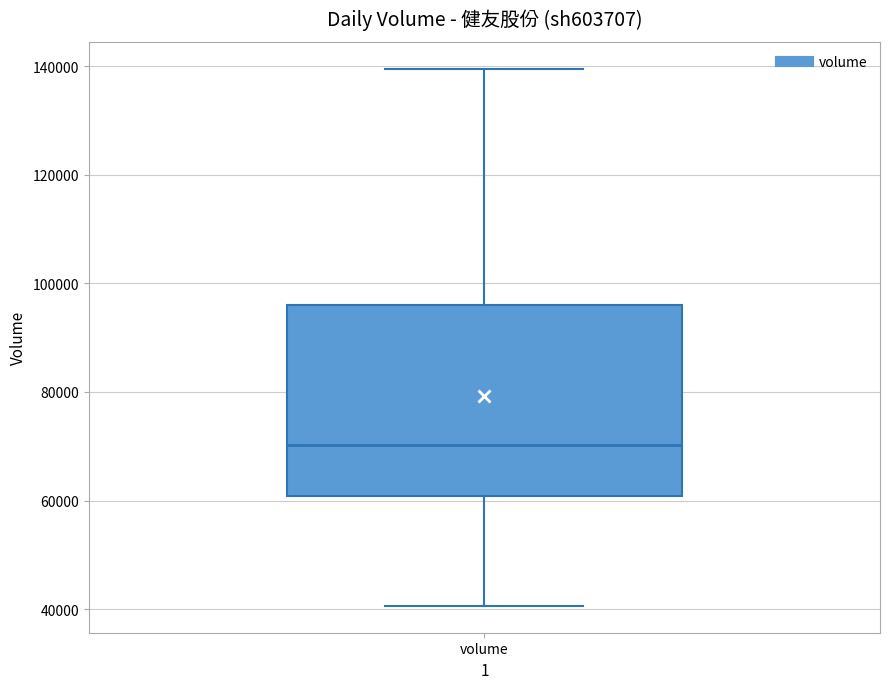

Read this box plot against the y-axis: the position of the median line, the range covered by the box, and the ends of both whiskers. The values are not printed on the chart, so give them approximately, as read against the axis.

median 70000, box 60000 to 96000, whiskers 40000 to 140000